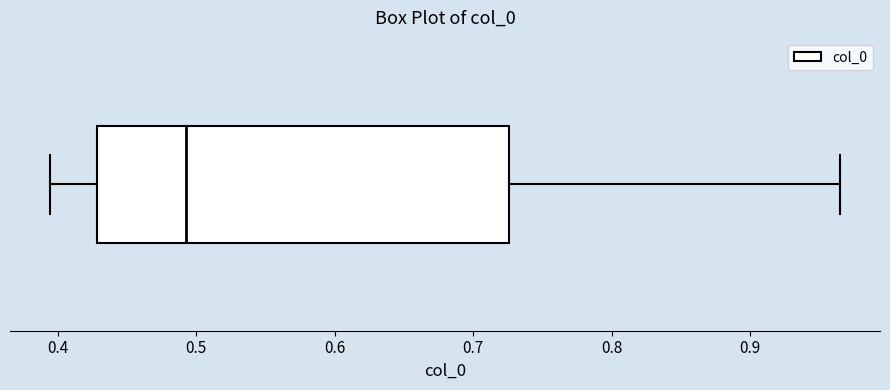

Transcribe this box plot: give where the median line is, the range the box spans, and where the two whiskers end, as read against the x-axis. The values are not printed on the chart, so give them approximately, as read against the axis.

median 0.49, box 0.43 to 0.73, whiskers 0.39 to 0.97